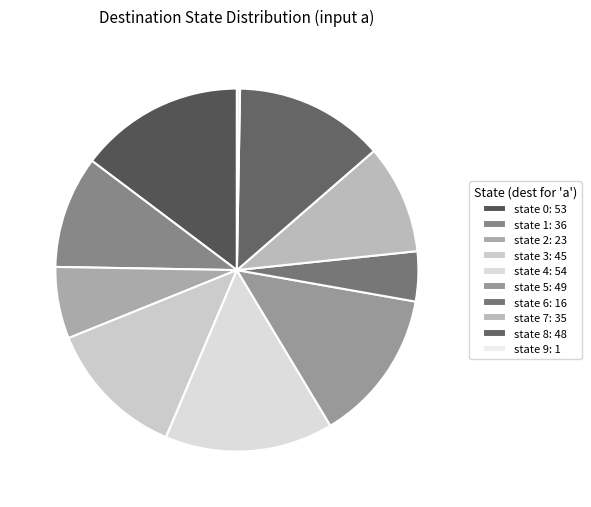

What is the ratio of the value at state 7 to the value at state 3?

0.8